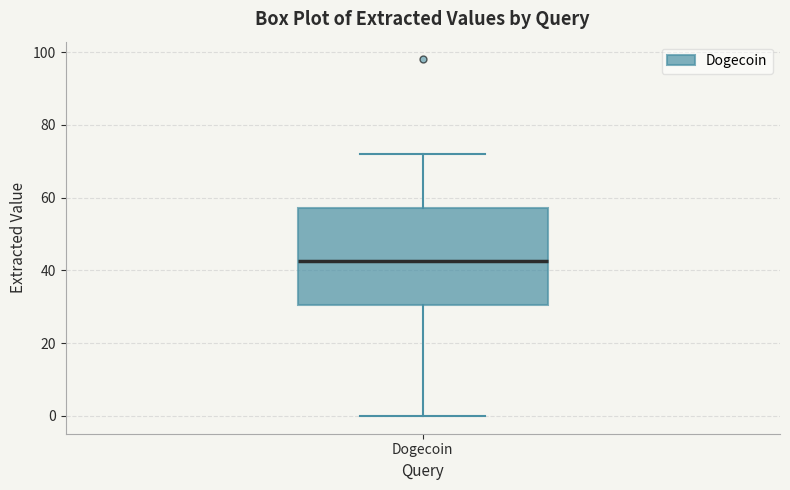

Transcribe this box plot: give where the median line is, the range the box spans, and where the two whiskers end, as read against the y-axis. The values are not printed on the chart, so give them approximately, as read against the axis.

median 42, box 30 to 58, whiskers 0 to 72